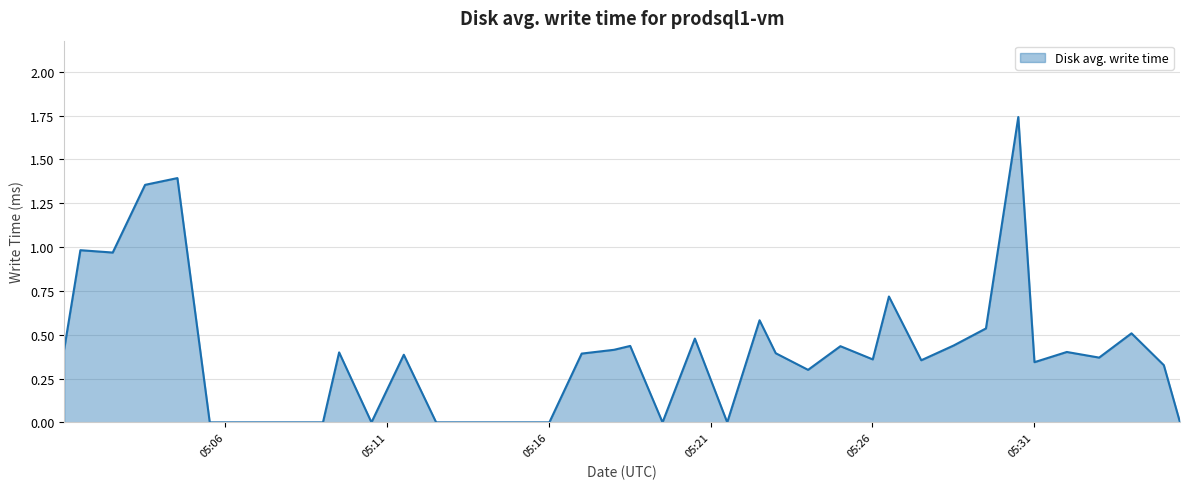

List the labels in order of value, smallest first.

2024-04-26 05:05:31, 2024-04-26 05:06:01, 2024-04-26 05:07:01, 2024-04-26 05:08:01, 2024-04-26 05:09:01, 2024-04-26 05:10:31, 2024-04-26 05:12:31, 2024-04-26 05:13:31, 2024-04-26 05:14:01, 2024-04-26 05:15:01, 2024-04-26 05:16:01, 2024-04-26 05:19:31, 2024-04-26 05:21:31, 2024-04-26 05:35:31, 2024-04-26 05:24:01, 2024-04-26 05:35:01, 2024-04-26 05:31:01, 2024-04-26 05:27:31, 2024-04-26 05:26:01, 2024-04-26 05:33:01, 2024-04-26 05:11:31, 2024-04-26 05:17:01, 2024-04-26 05:23:01, 2024-04-26 05:09:31, 2024-04-26 05:32:01, 2024-04-26 05:18:01, 2024-04-26 05:01:01, 2024-04-26 05:25:01, 2024-04-26 05:18:31, 2024-04-26 05:28:31, 2024-04-26 05:20:31, 2024-04-26 05:34:01, 2024-04-26 05:29:31, 2024-04-26 05:22:31, 2024-04-26 05:26:31, 2024-04-26 05:02:31, 2024-04-26 05:01:31, 2024-04-26 05:03:31, 2024-04-26 05:04:31, 2024-04-26 05:30:31